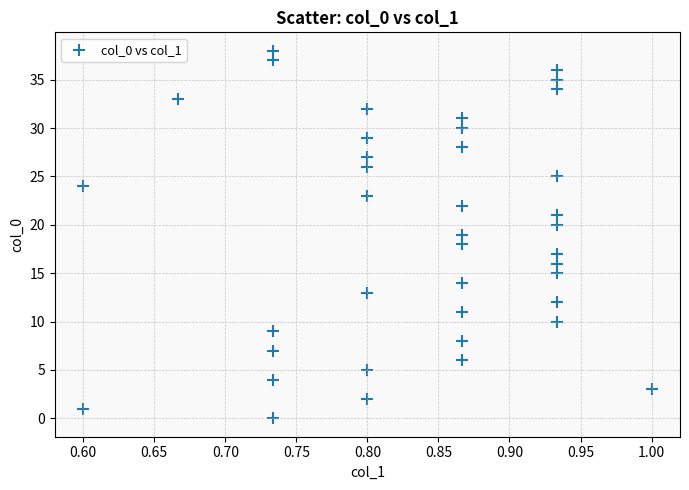

What is the range of Y values (max minus min)?

38